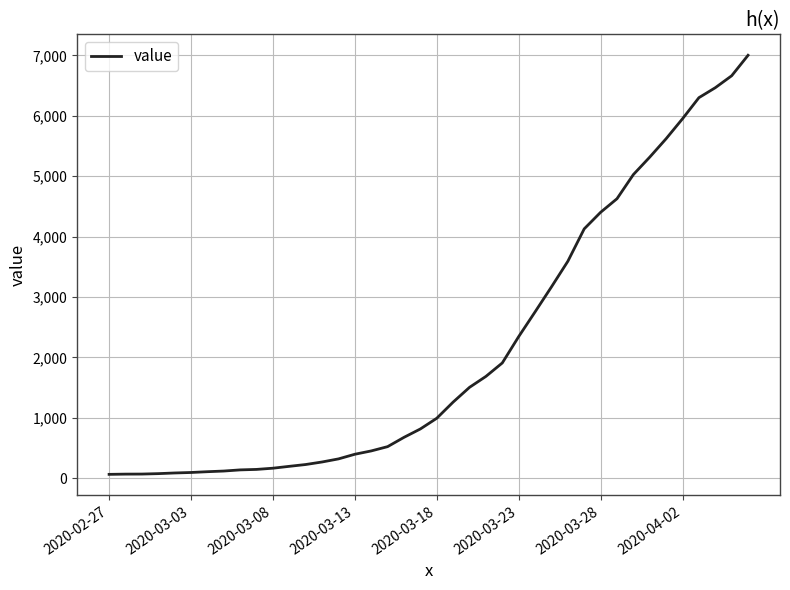

How many distinct data groups are displayed?

1